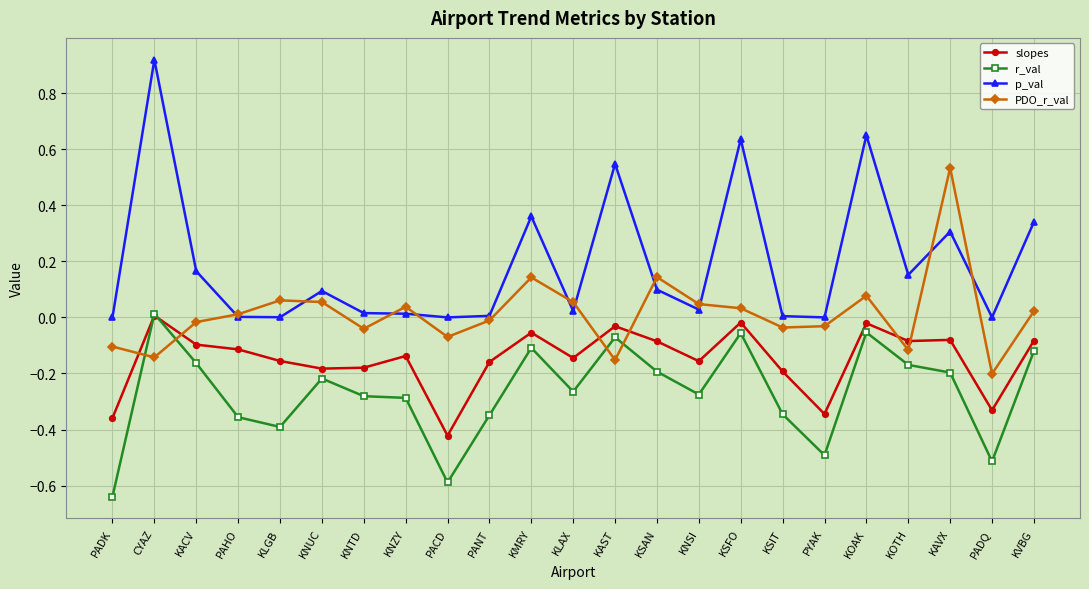

True or false: slopes has more than 1 points higher than both neighbors.

True